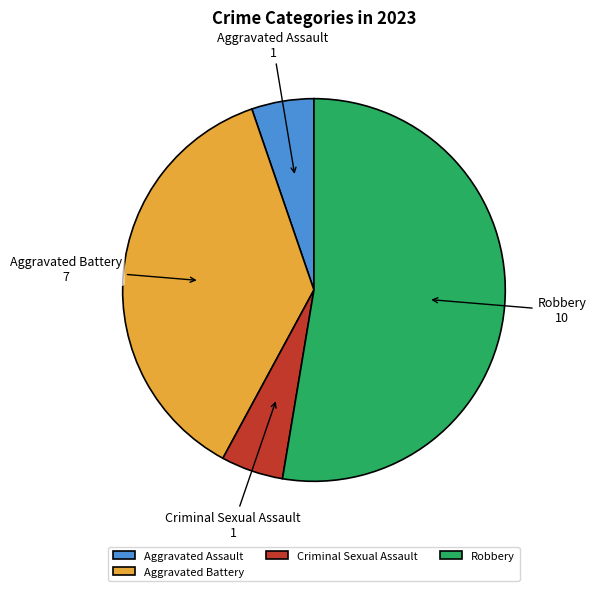

Between Aggravated Assault and Aggravated Battery, which is larger?

Aggravated Battery